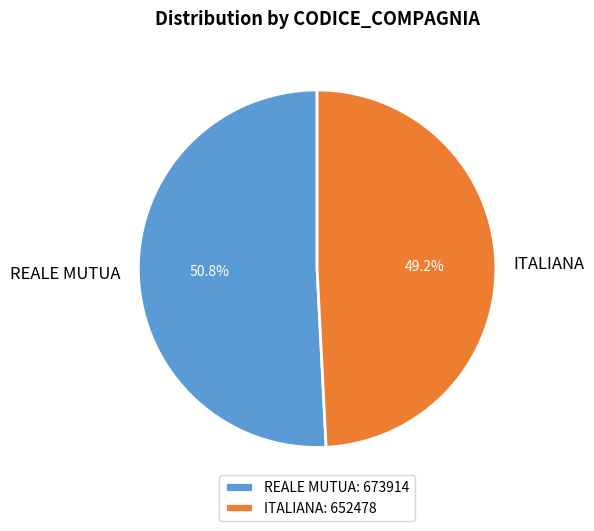

True or false: ITALIANA accounts for 63% of the total.

False